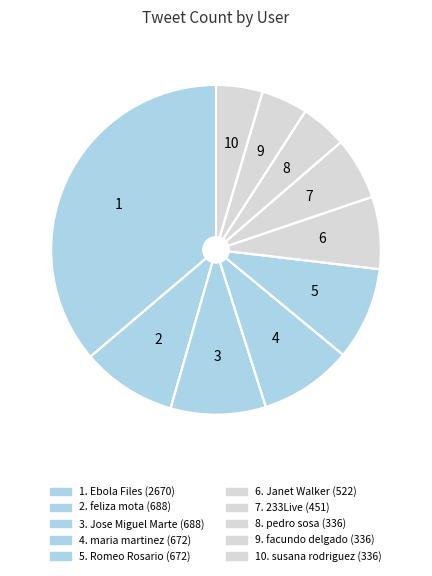

Count the number of slices in the pie.

10